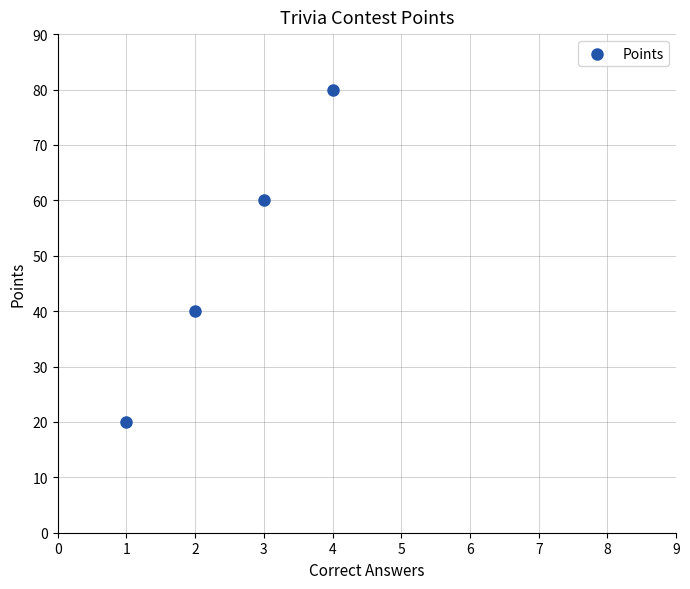

What is the range of Y values (max minus min)?

60